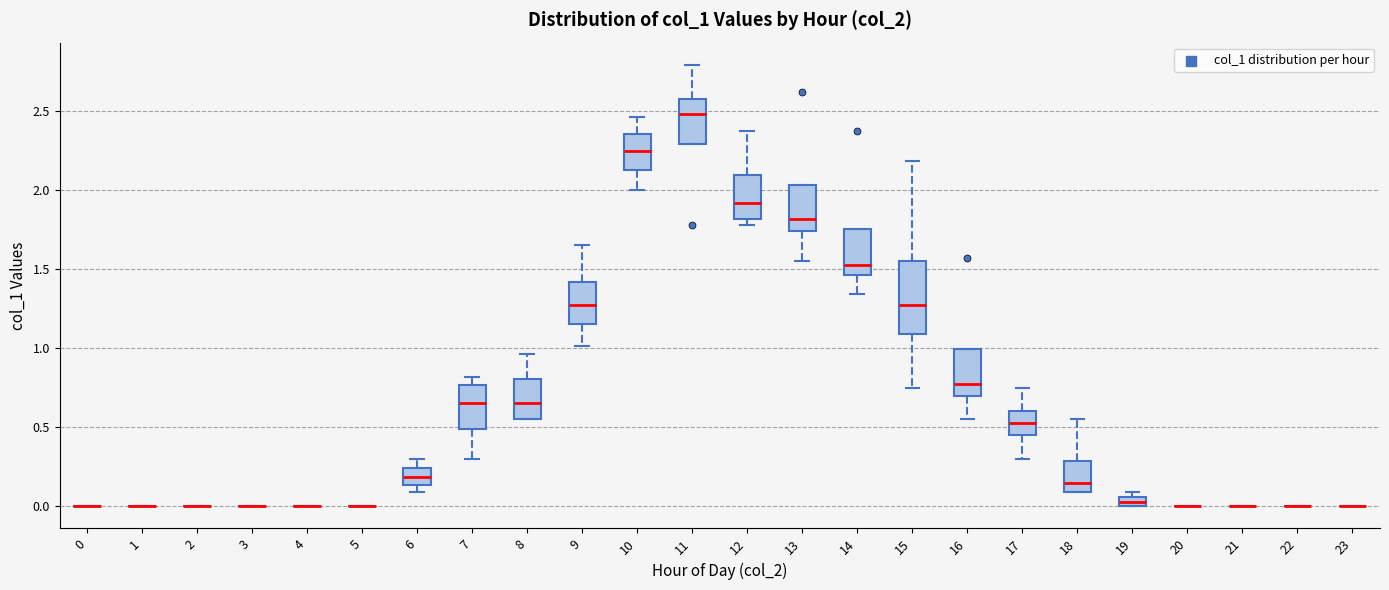

Which box is the tallest, from its lower edge to its upper edge?

15